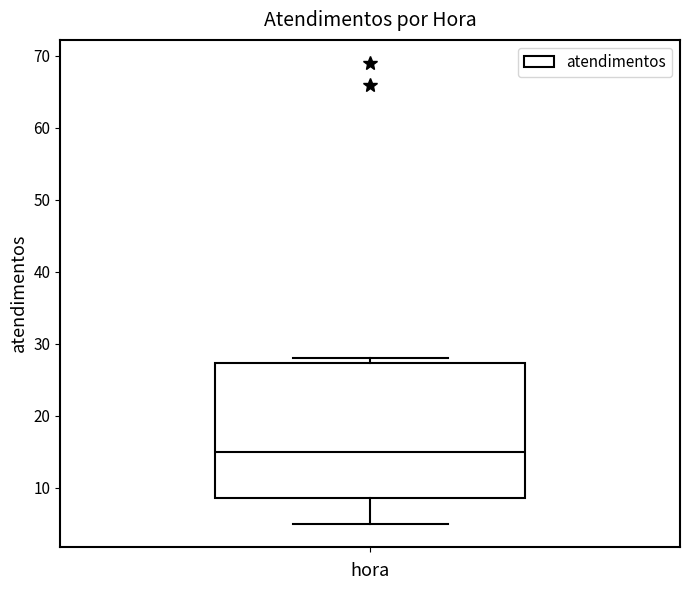

Read this box plot against the y-axis: the position of the median line, the range covered by the box, and the ends of both whiskers. The values are not printed on the chart, so give them approximately, as read against the axis.

median 15, box 9 to 27, whiskers 5 to 28